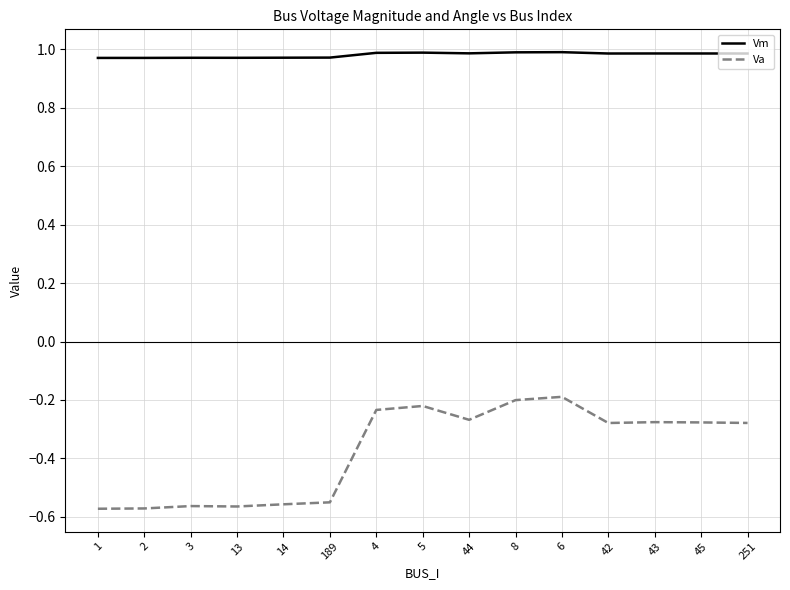

Which series has the largest range (max minus min)?

Va